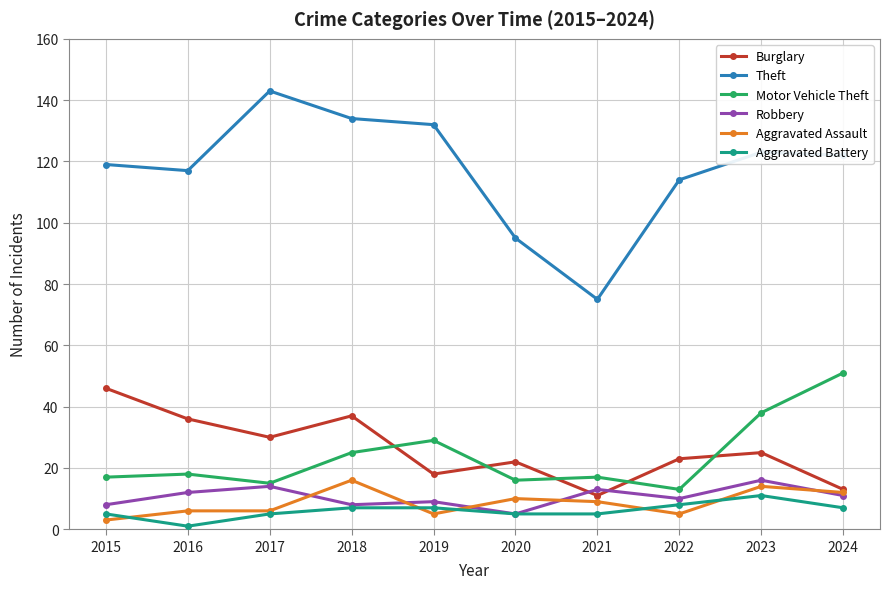

True or false: Motor Vehicle Theft and Aggravated Battery cross at least once.

False